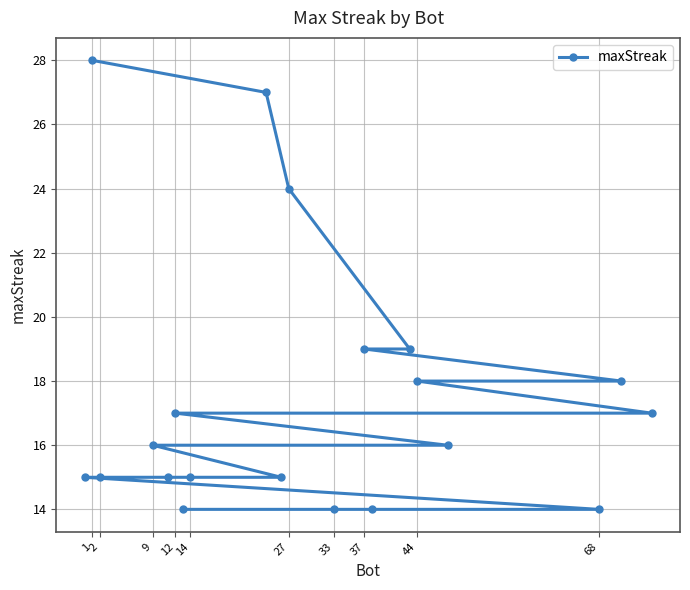

How many lines are shown in the chart?

1